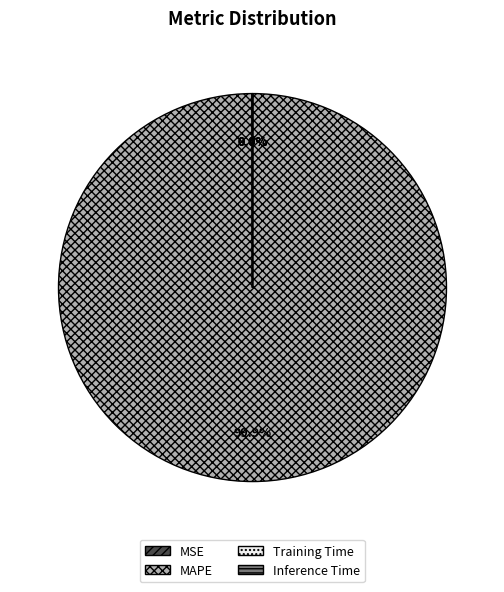

Does MAPE represent more than half of the total?

Yes